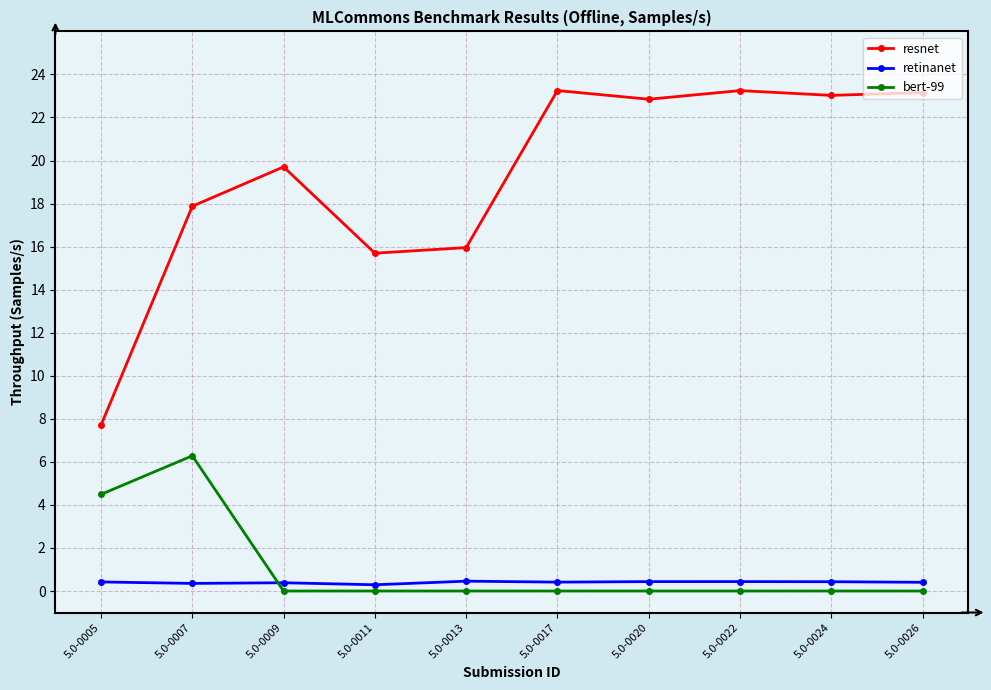

True or false: bert-99 has more than 0 points higher than both neighbors.

True